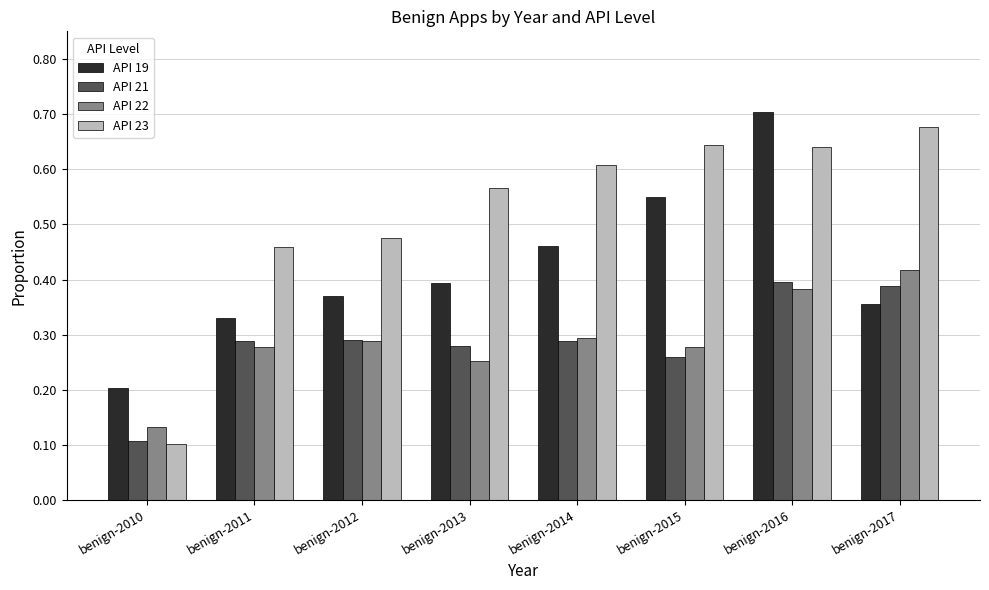

Which series changed the most between benign-2011 and benign-2017?

API 23